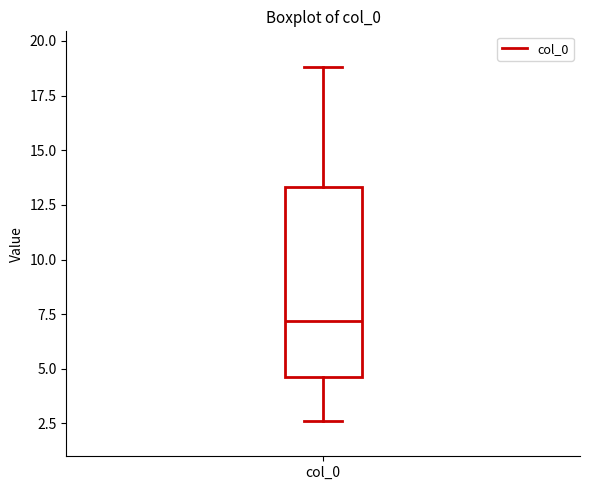

Read this box plot against the y-axis: the position of the median line, the range covered by the box, and the ends of both whiskers. The values are not printed on the chart, so give them approximately, as read against the axis.

median 7.0, box 4.5 to 13.5, whiskers 2.5 to 19.0